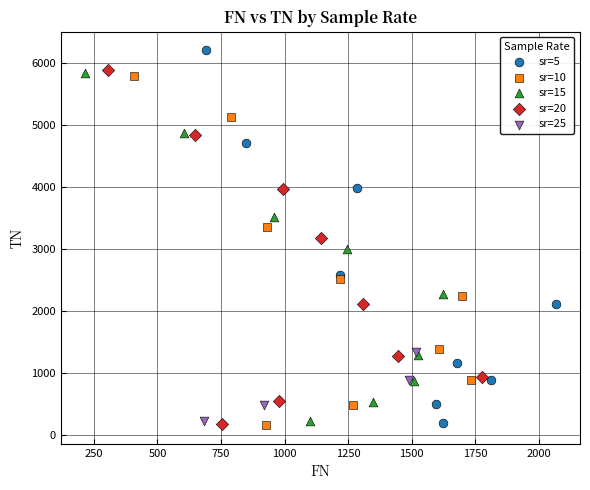

Which series contains the highest Y value?

sr=5